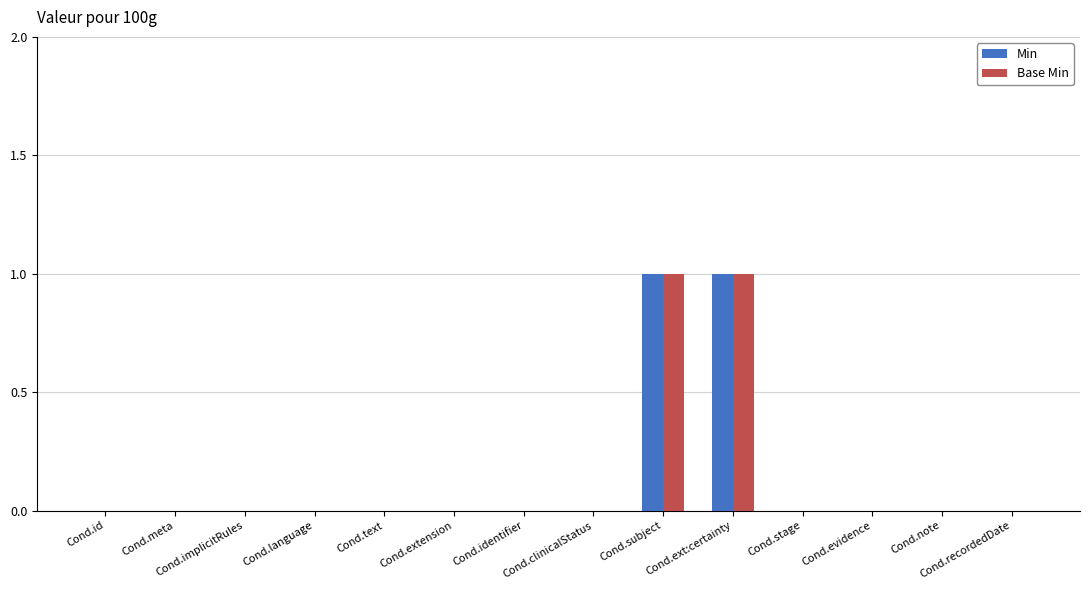

What are all the series names shown in the legend?

Min, Base Min